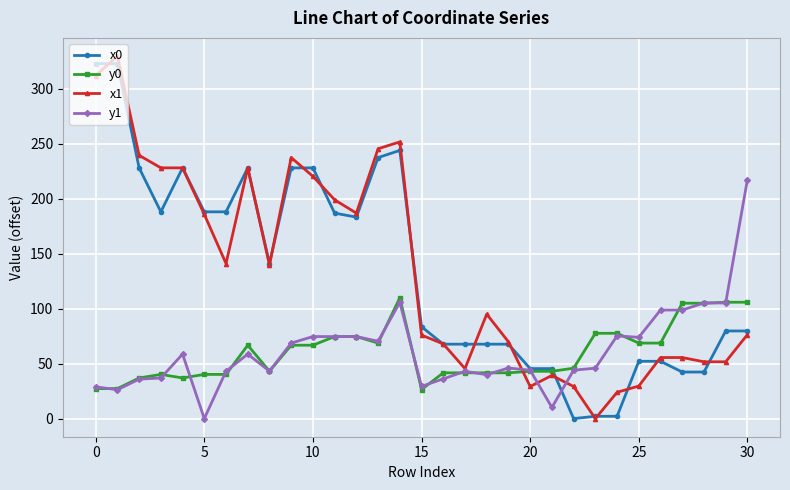

What is the maximum value shown in the chart?

329.9